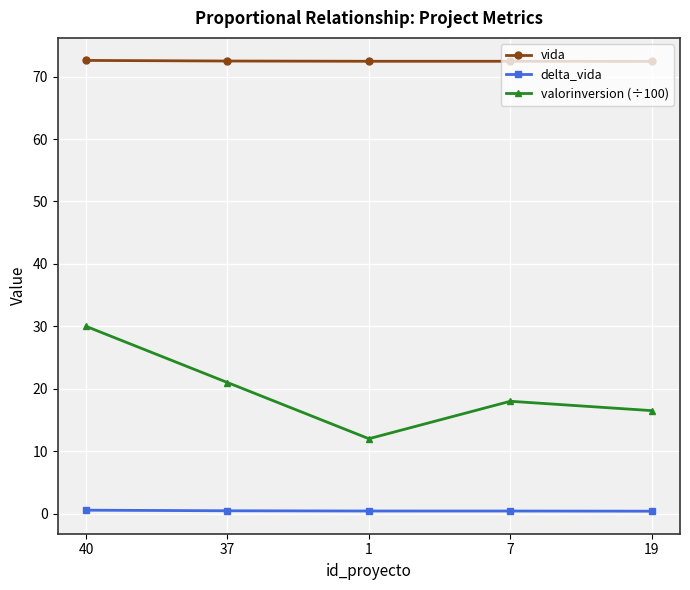

True or false: vida has more than 2 points higher than both neighbors.

False